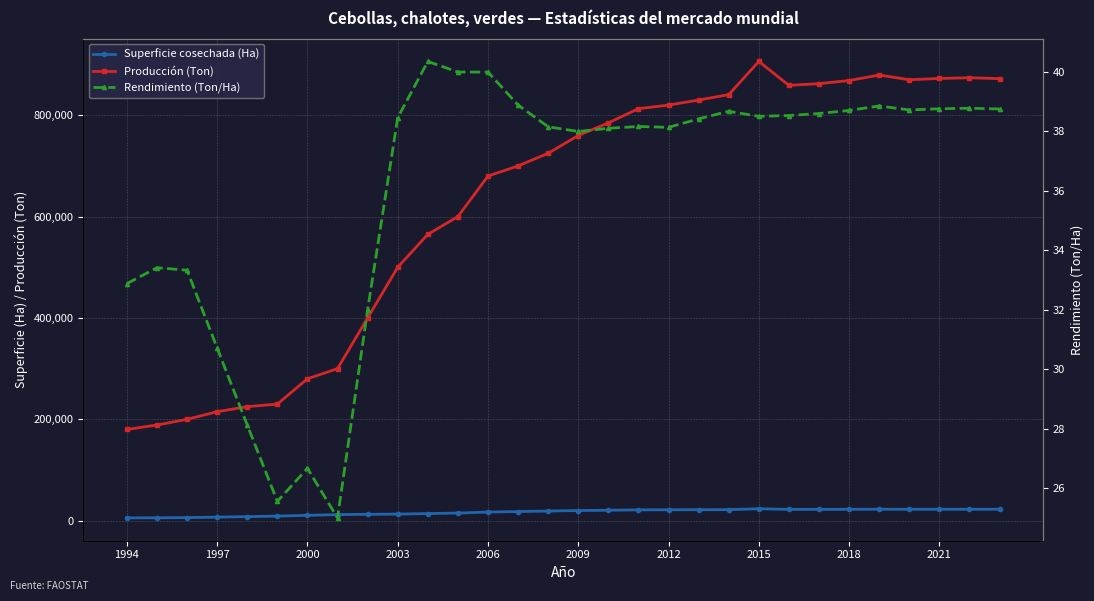

What is the sum of all Producción (Ton) values?

18701694.2